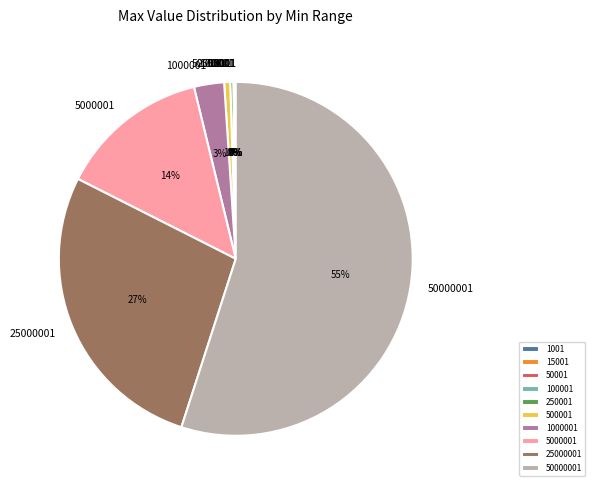

True or false: 1000001 accounts for 3% of the total.

True